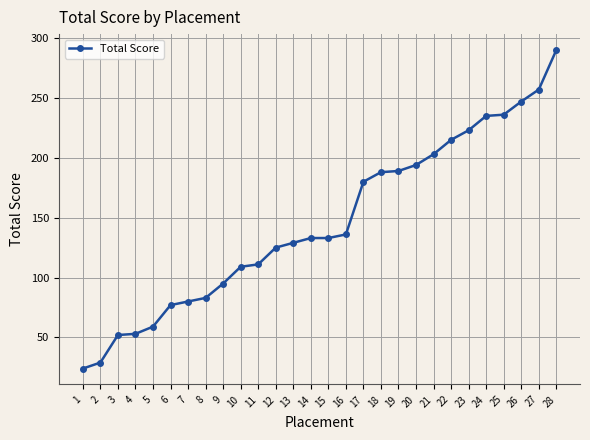

At which category does the chart reach its peak across all series?

28